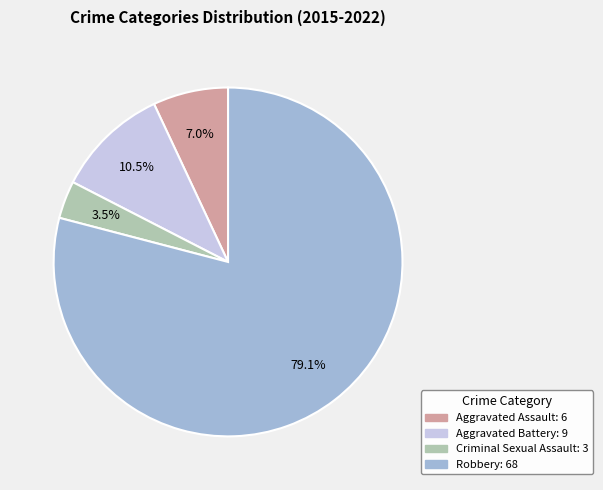

How many slices are in this pie chart?

4